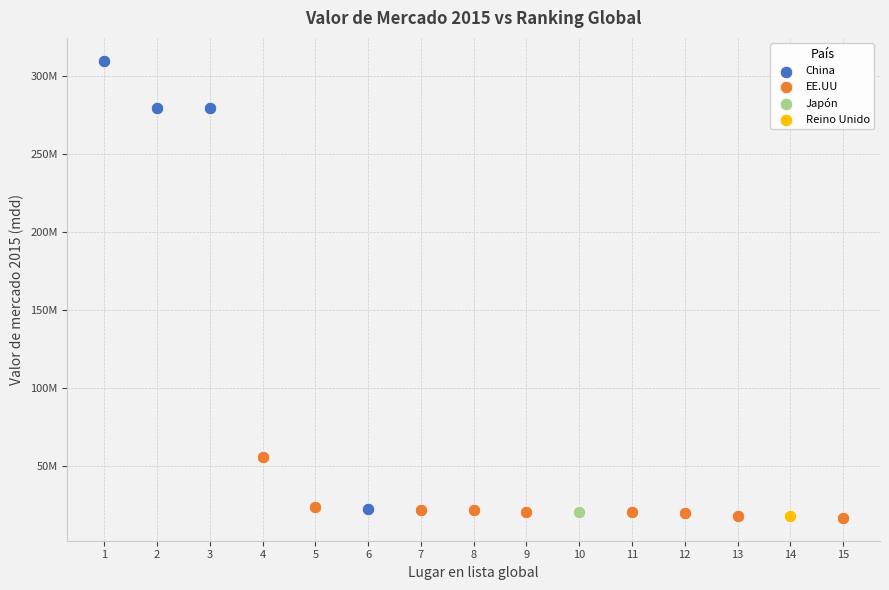

What are all the series names shown in the legend?

China, EE.UU, Japón, Reino Unido